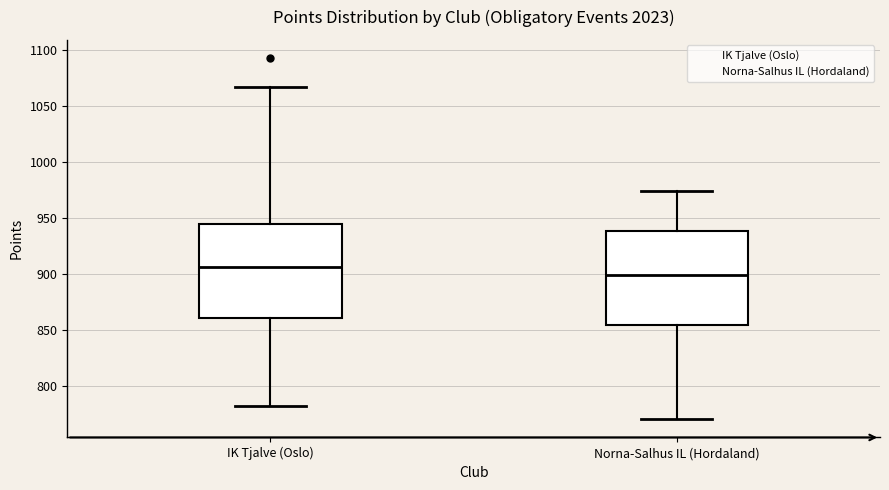

Which box's median line is the highest?

IK Tjalve (Oslo)